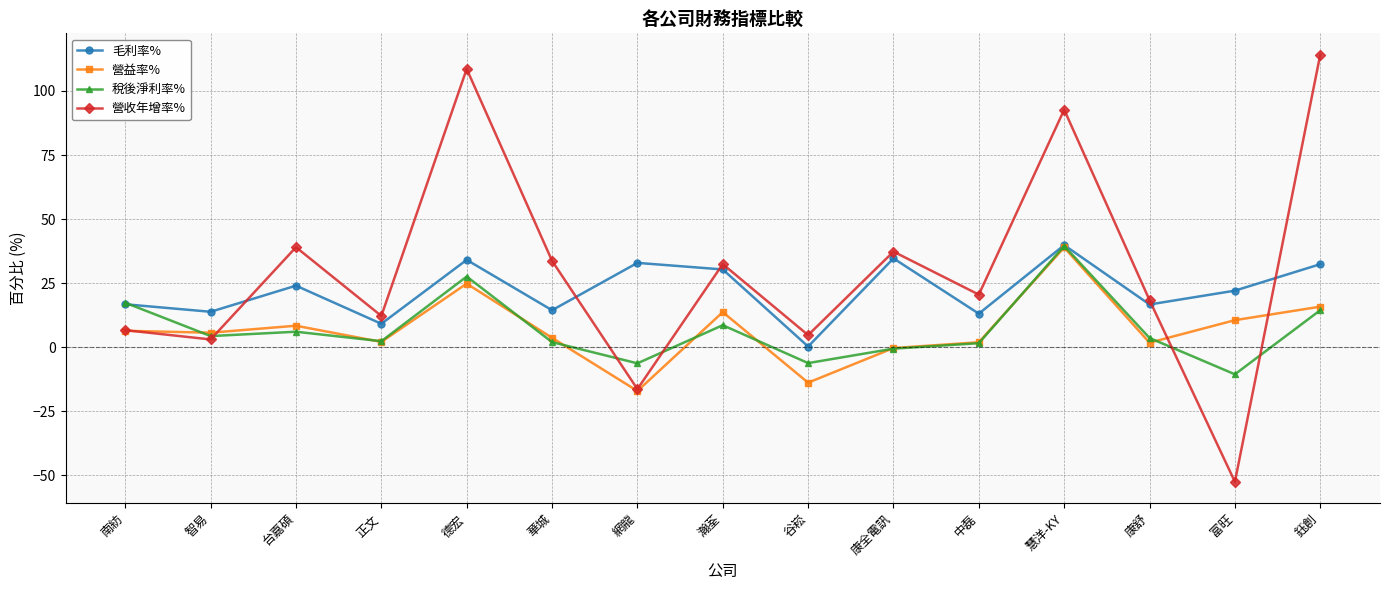

Where does the 稅後淨利率% series first go above 3?

南紡